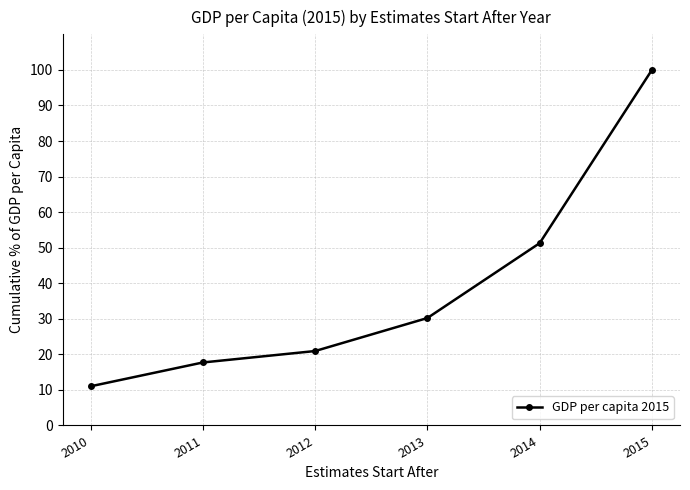

What is the greatest value displayed?

100.0